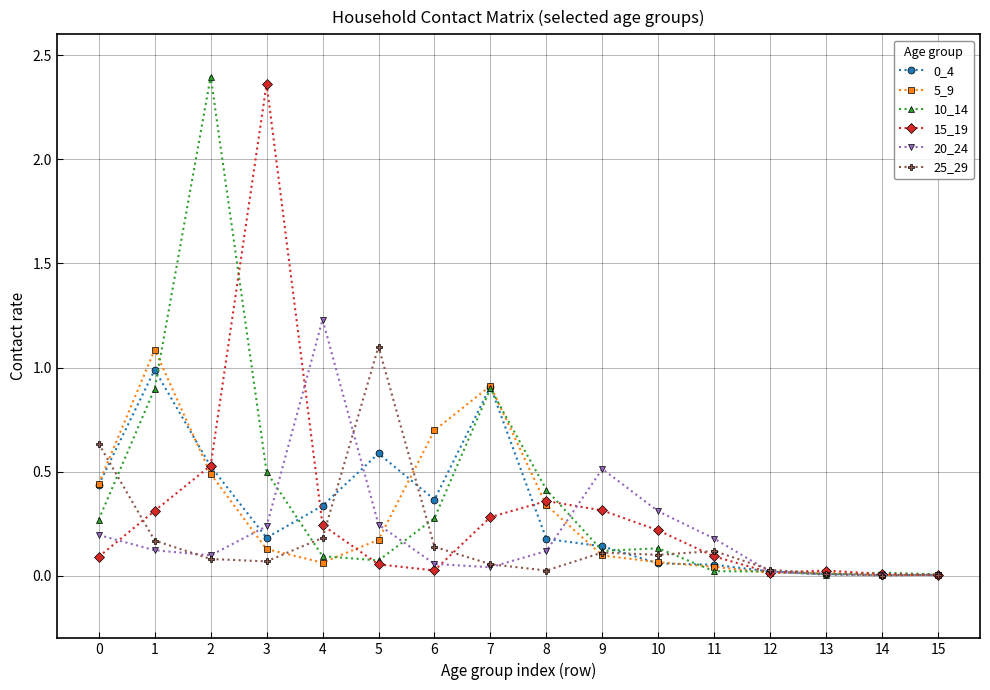

Which series has the widest spread of values?

10_14